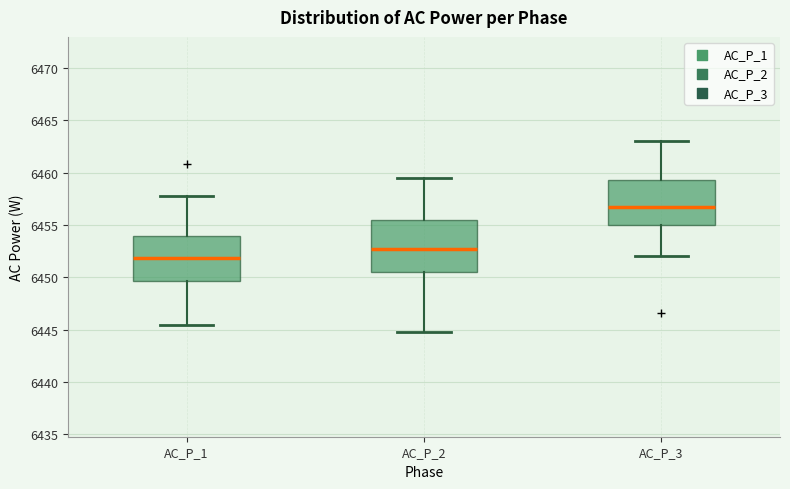

Which box has the lowest median line?

AC_P_1